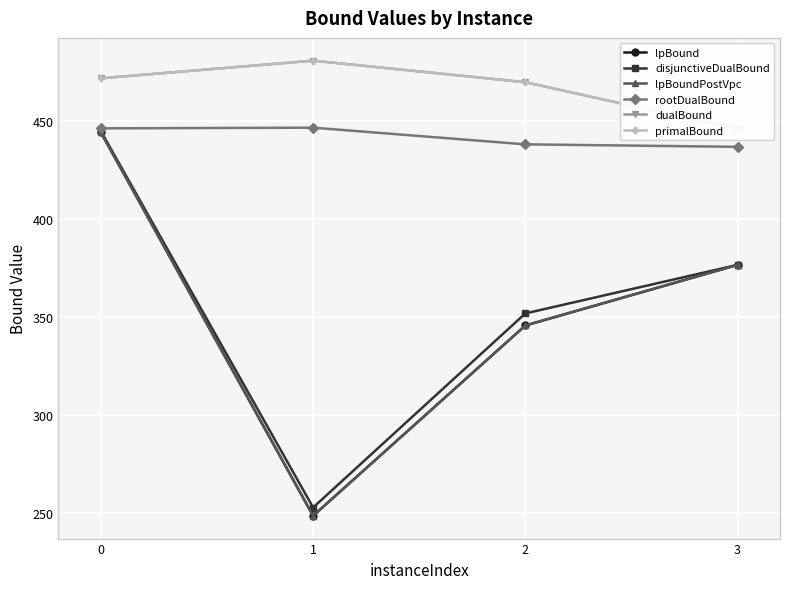

How many categories are shown in the chart?

4